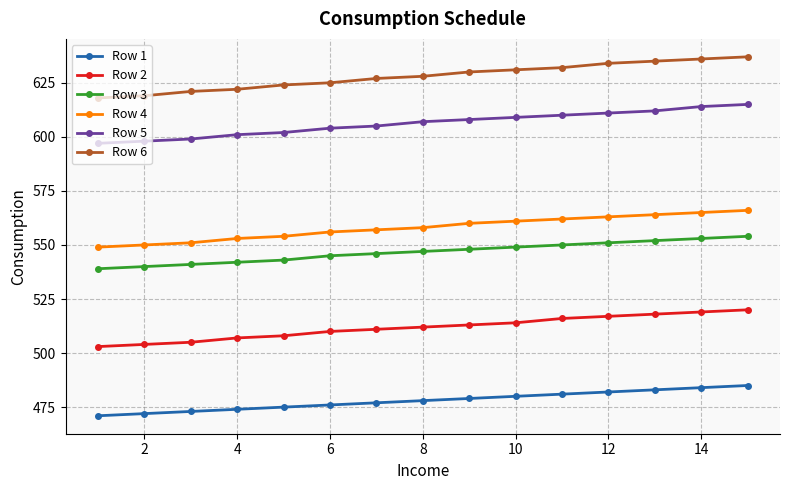

What is the greatest value displayed?

637